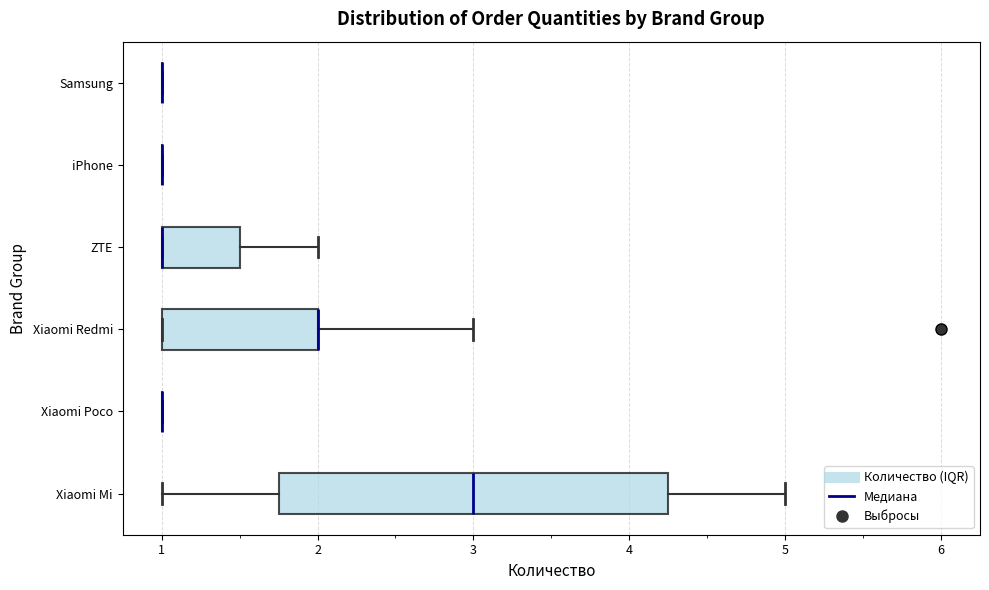

Reading bottom to top, read every box against the x-axis: the position of its median line, the range the box covers, and the ends of its whiskers. The values are not printed on the chart, so give them approximately, as read against the axis.

Xiaomi Mi: median 3.0, box 1.8 to 4.3, whiskers 1.0 to 5.0
Xiaomi Poco: box collapsed to a line at 1.0, whiskers 1.0 to 1.0
Xiaomi Redmi: median 2.0 (drawn on the box's right edge), box 1.0 to 2.0, whiskers 1.0 to 3.0
ZTE: median 1.0 (drawn on the box's left edge), box 1.0 to 1.5, whiskers 1.0 to 2.0
iPhone: box collapsed to a line at 1.0, whiskers 1.0 to 1.0
Samsung: box collapsed to a line at 1.0, whiskers 1.0 to 1.0